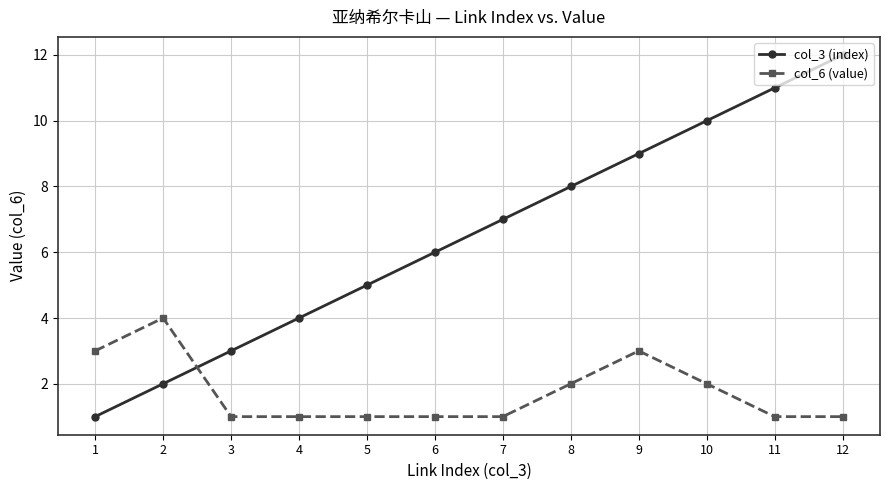

What is the approximate value of col_6 (value) at 11?

1